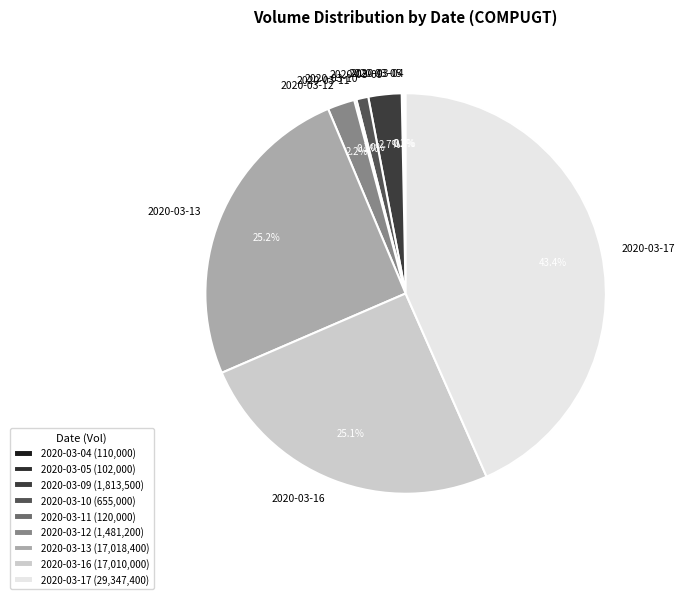

Which has a higher value, 2020-03-12 or 2020-03-10?

2020-03-12